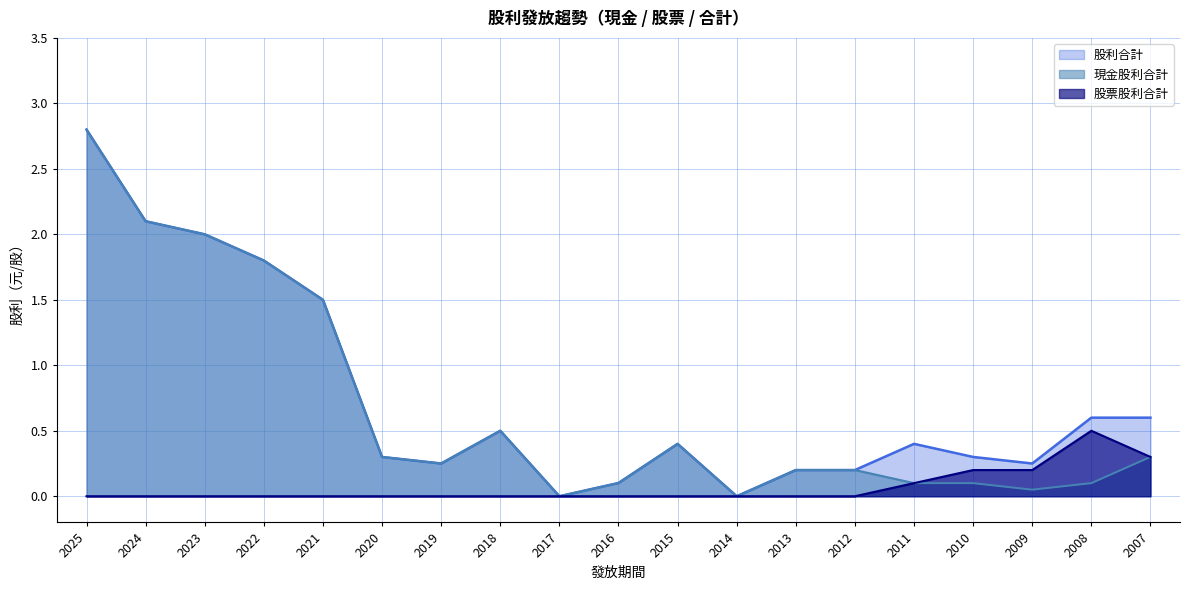

At which category does 股票股利合計 reach its first local peak?

2008